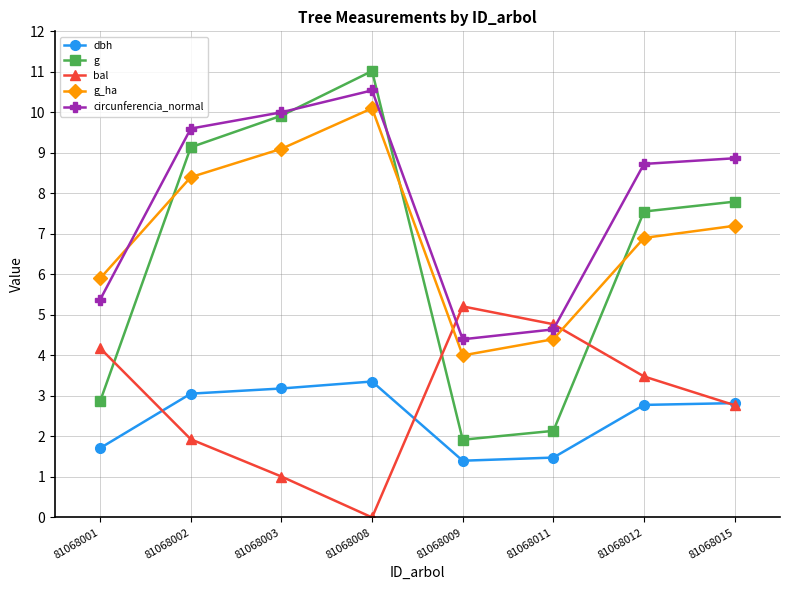

How many intersections are there between g and g_ha?

3